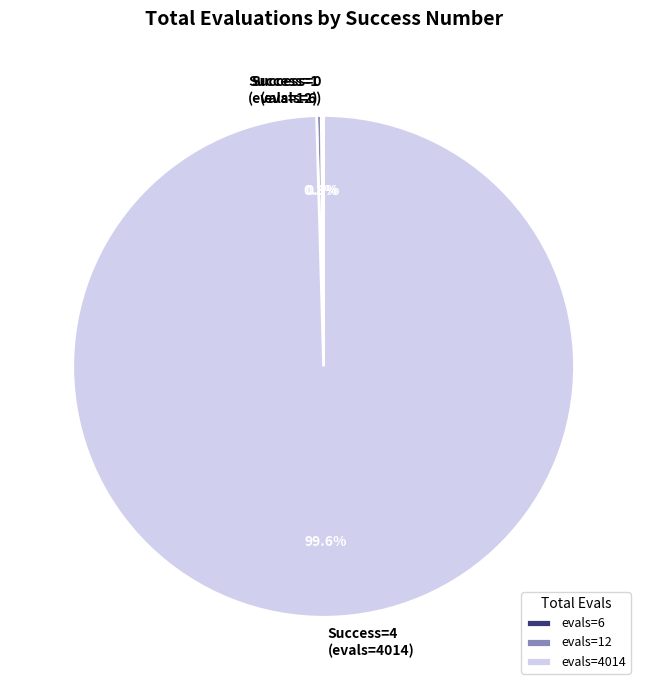

Do Success=1 (evals=12) and Success=4 (evals=4014) together represent more than half of the pie?

Yes